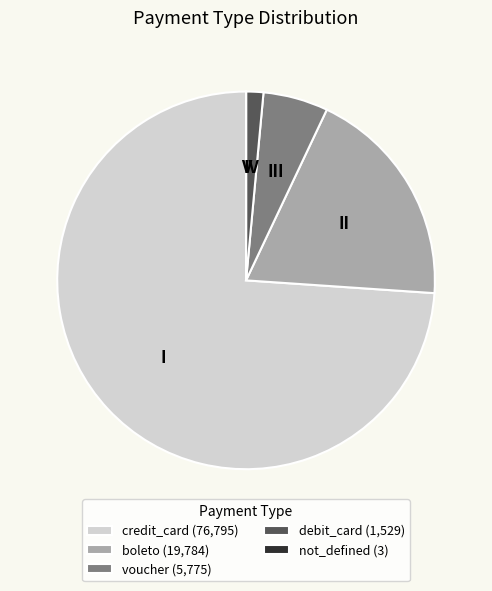

Do boleto (19,784) and credit_card (76,795) together represent more than half of the pie?

Yes